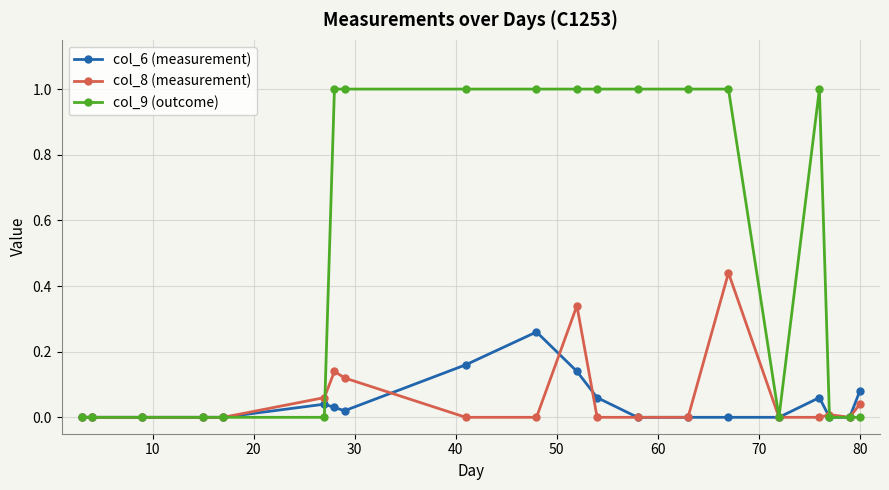

What is the value of the col_9 (outcome) point at the 14th from the left?

1.0